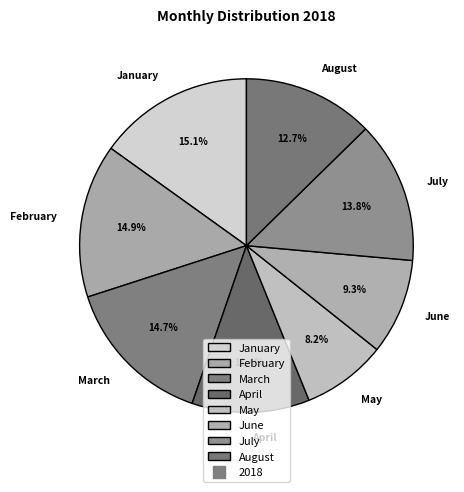

What percentage is the April slice, to the nearest percent?

11%